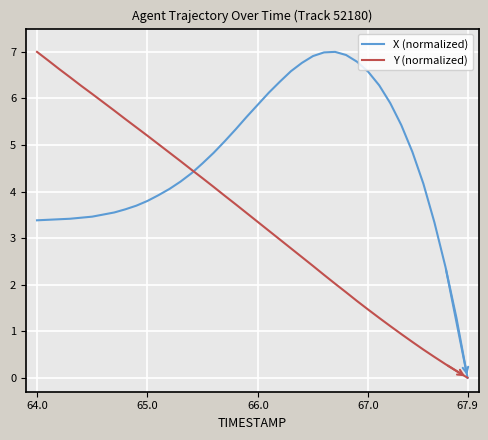

List the series in order of their overall mean, highest first.

X (normalized), Y (normalized)